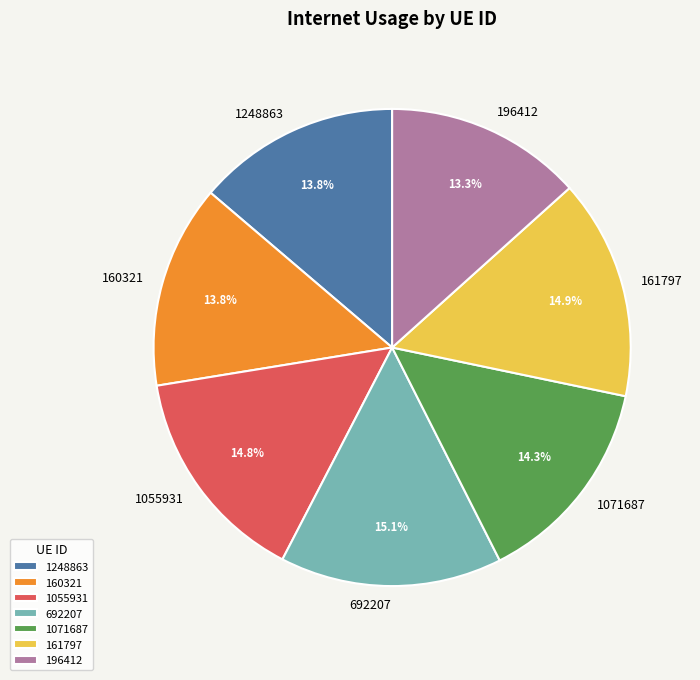

How many segments does this pie chart have?

7